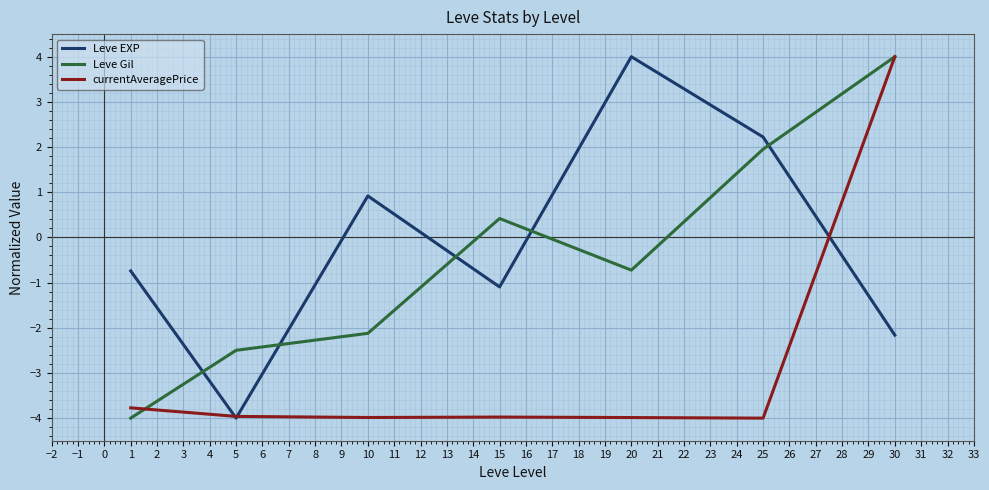

Reading left to right, transcribe all the data shown in this chart.

Leve EXP: -0.7	-4.0	0.9	-1.1	4.0	2.2	-2.2
Leve Gil: -4.0	-2.5	-2.1	0.4	-0.7	2.0	4.0
currentAveragePrice: -3.8	-4.0	-4.0	-4.0	-4.0	-4.0	4.0